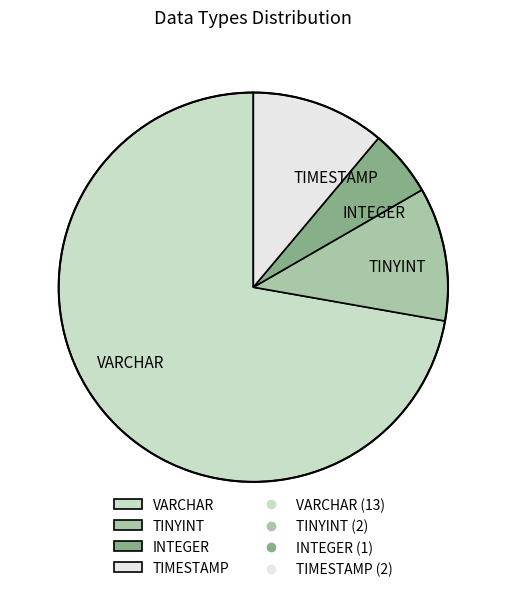

Combined, do TIMESTAMP and TINYINT account for over 50%?

No